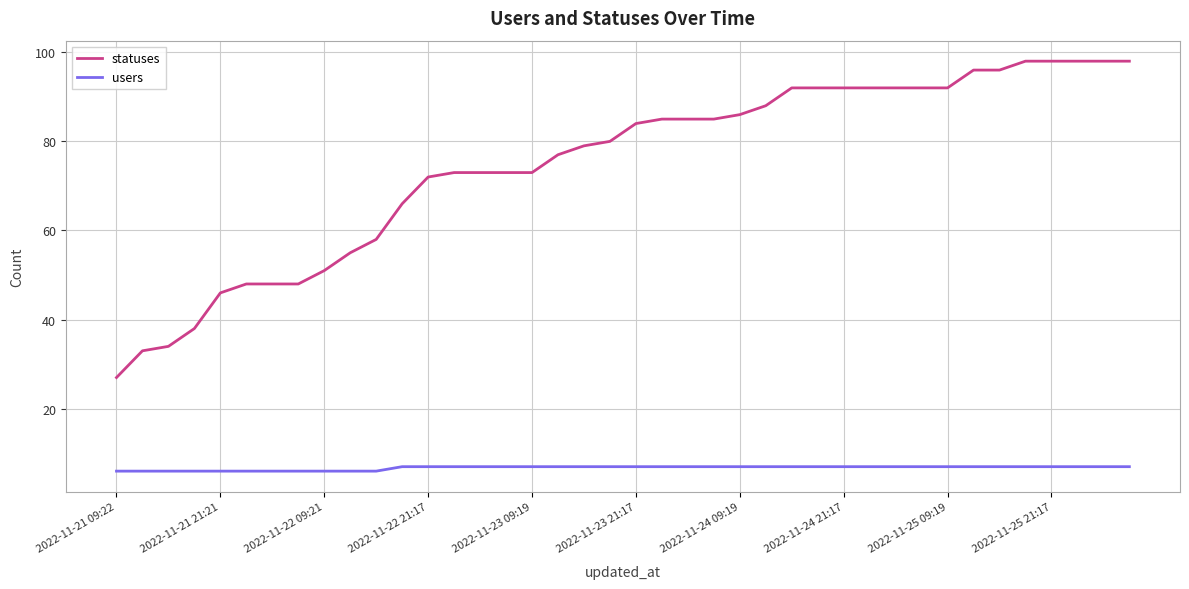

Rank the series by their average value, from lowest to highest.

users, statuses